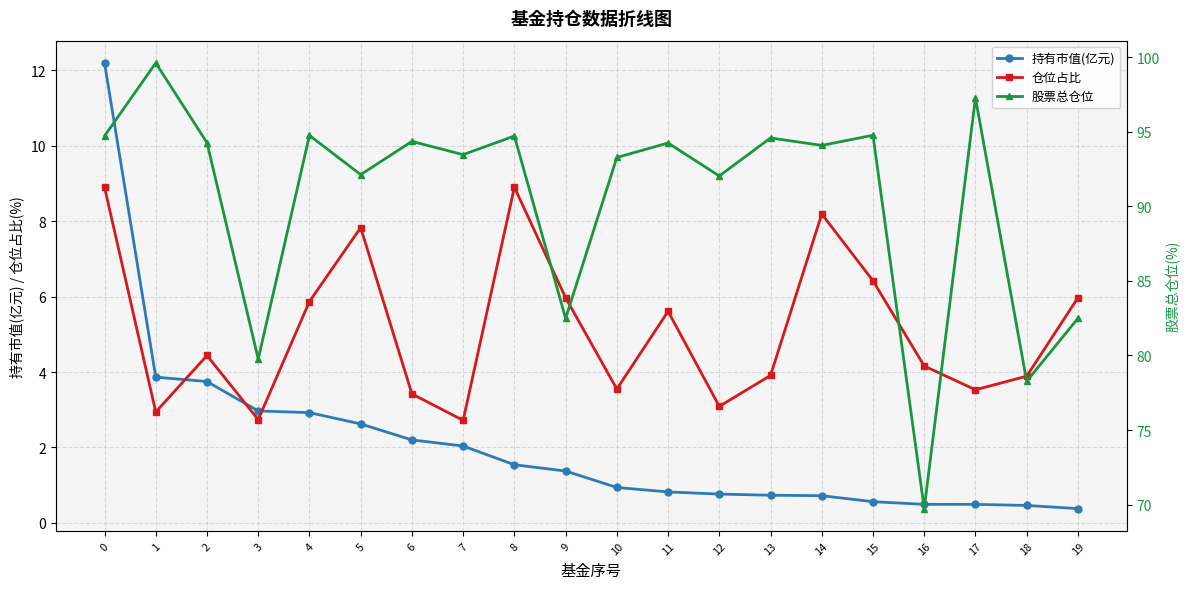

What is the total value across all series at 8?

105.2